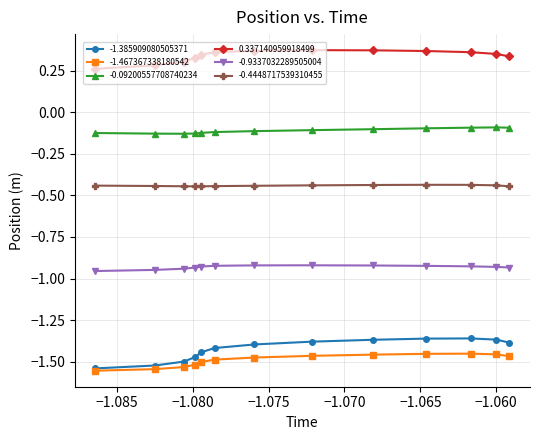

At how many categories does at least one series exceed 0?

13